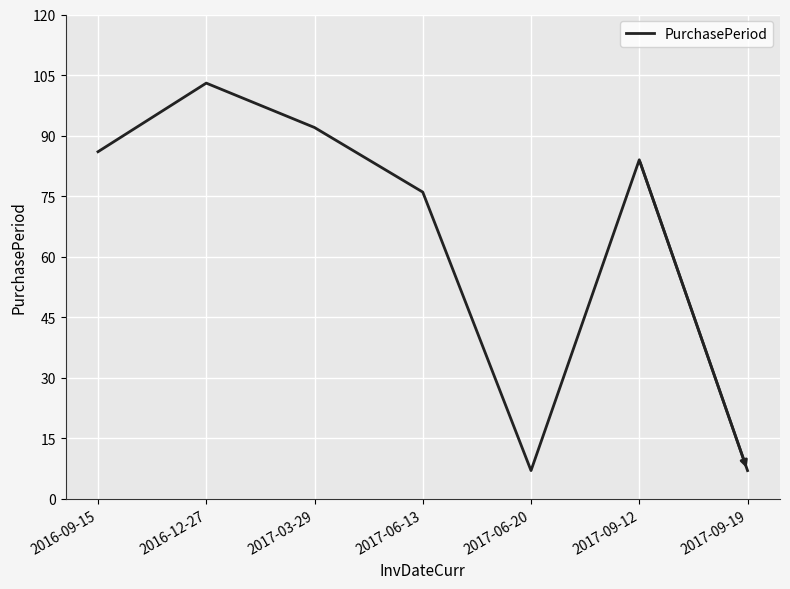

What is the minimum value shown in the chart?

7